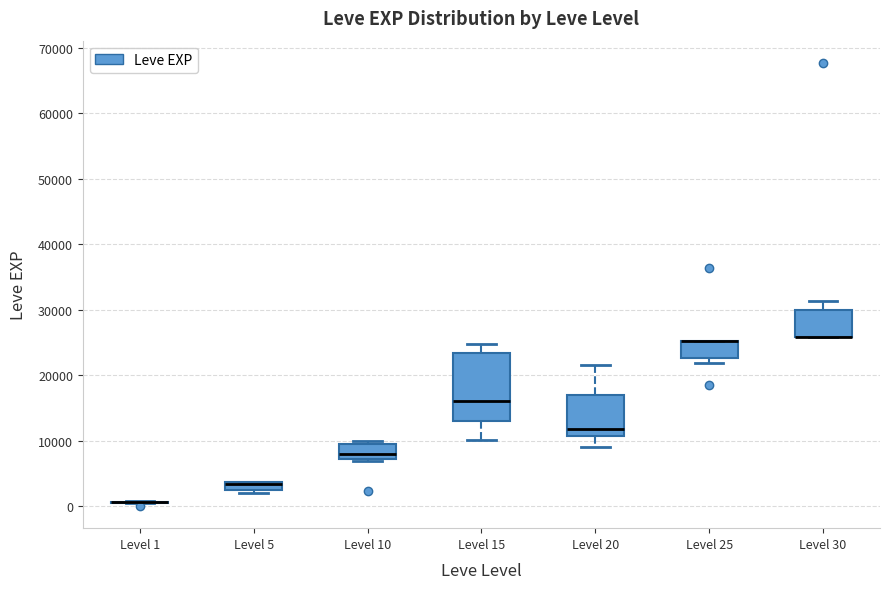

Where does the lower whisker of the box for Level 20 end on the y-axis? The values are not printed on the chart, so give them approximately, as read against the axis.

9000